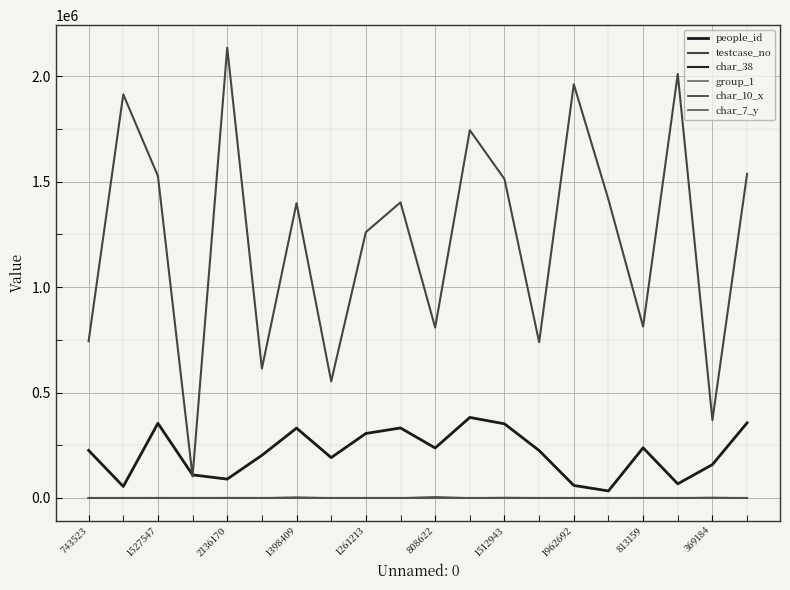

How many lines are shown in the chart?

6